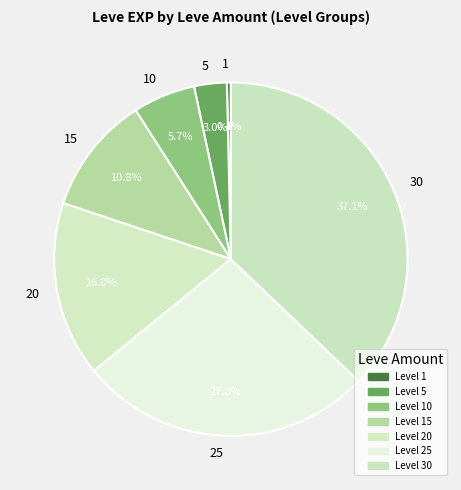

To the nearest percent, what is the difference between the 30 and 10 slice percentages?

31%